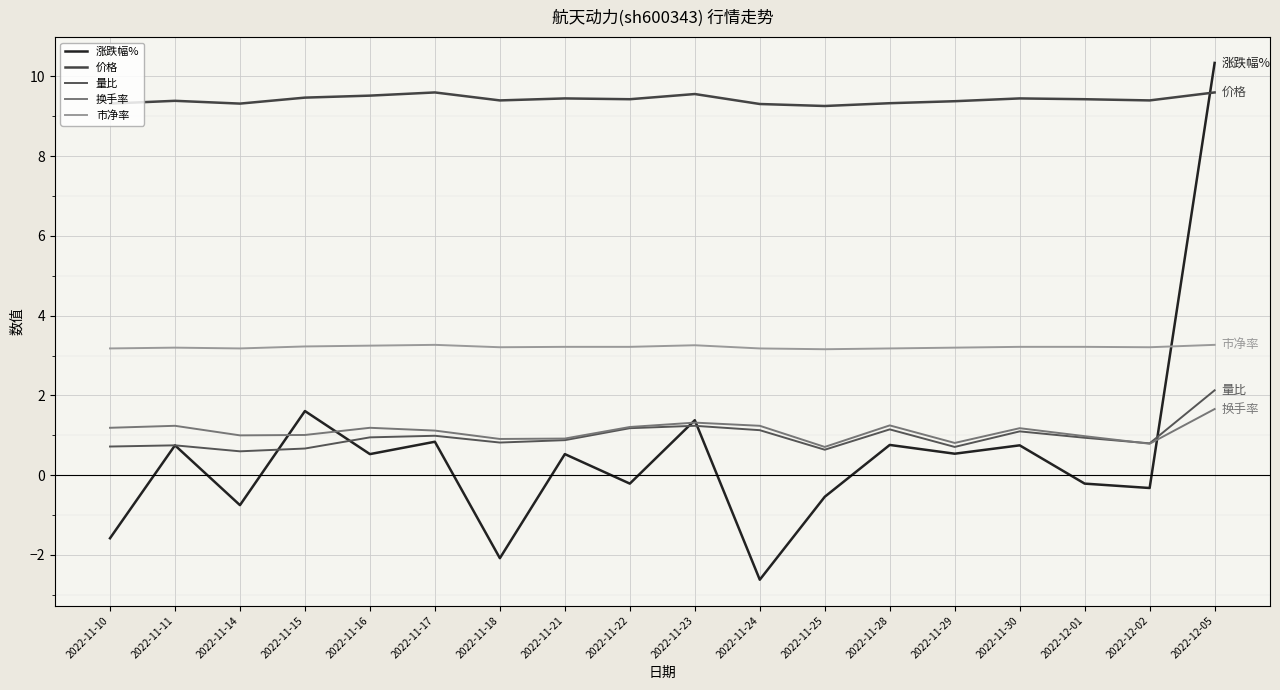

What is the difference between the maximum and second lowest values in the 换手率 series?

0.9